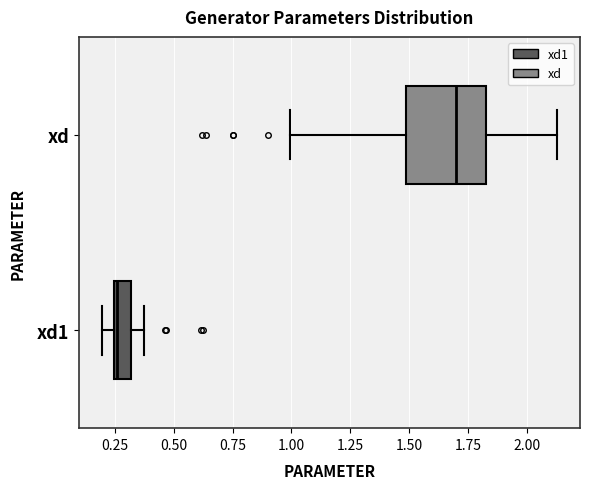

Which box has the furthest to the right median line?

xd